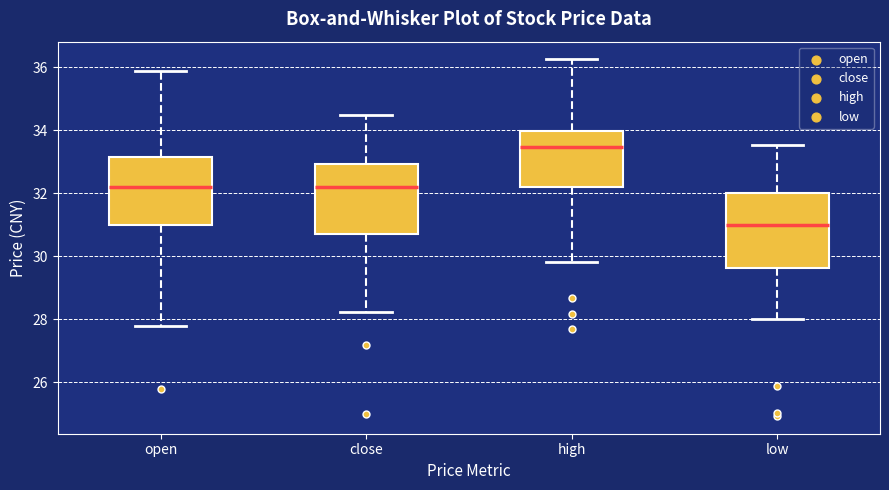

Reading left to right, transcribe this box plot: for each box, give where its median line is, the range the box spans, and where its two whiskers end, as read against the y-axis. The values are not printed on the chart, so give them approximately, as read against the axis.

open: median 32.2, box 31.0 to 33.2, whiskers 27.8 to 36.0
close: median 32.2, box 30.8 to 33.0, whiskers 28.2 to 34.6
high: median 33.4, box 32.2 to 34.0, whiskers 29.8 to 36.2
low: median 31.0, box 29.6 to 32.0, whiskers 28.0 to 33.6